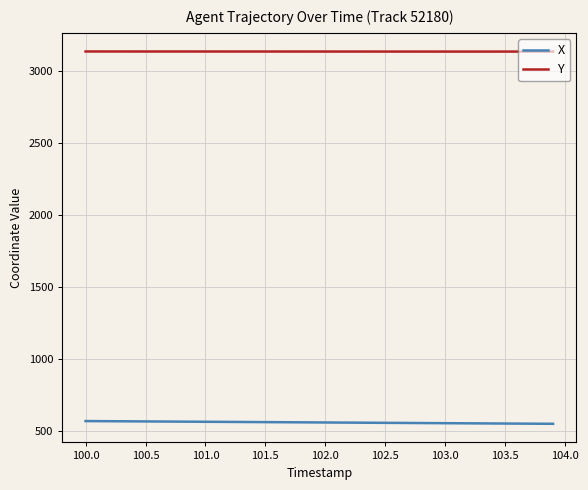

List the series in order of their overall mean, highest first.

Y, X